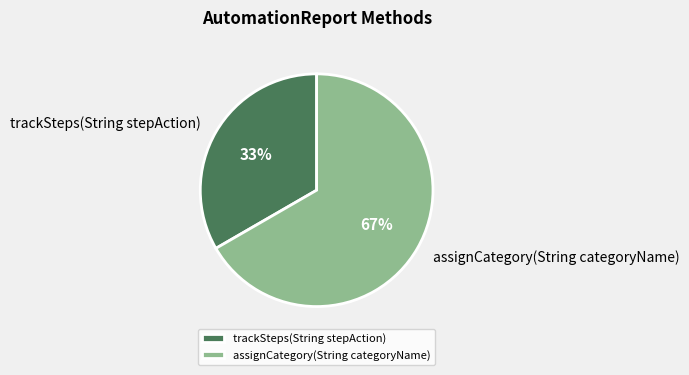

Approximately how many times larger is the value at assignCategory(String categoryName) compared to trackSteps(String stepAction)?

2.0